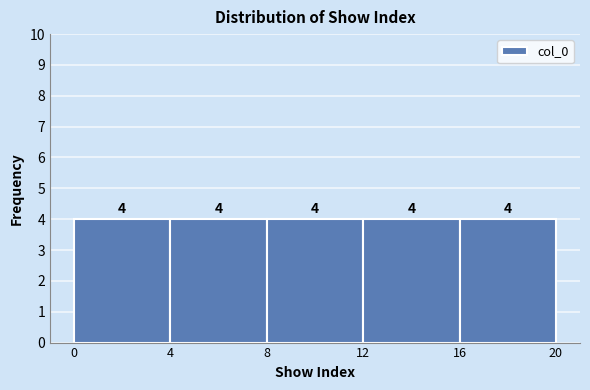

Reading left to right, transcribe this chart: for each bar, give the range it covers on the x-axis and its height.

0 to 4: 4
4 to 8: 4
8 to 12: 4
12 to 16: 4
16 to 20: 4